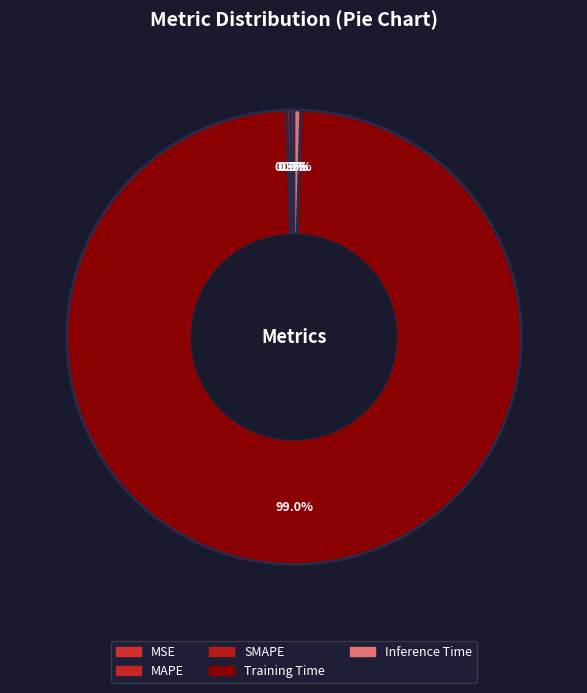

Does any single category account for the majority?

Yes